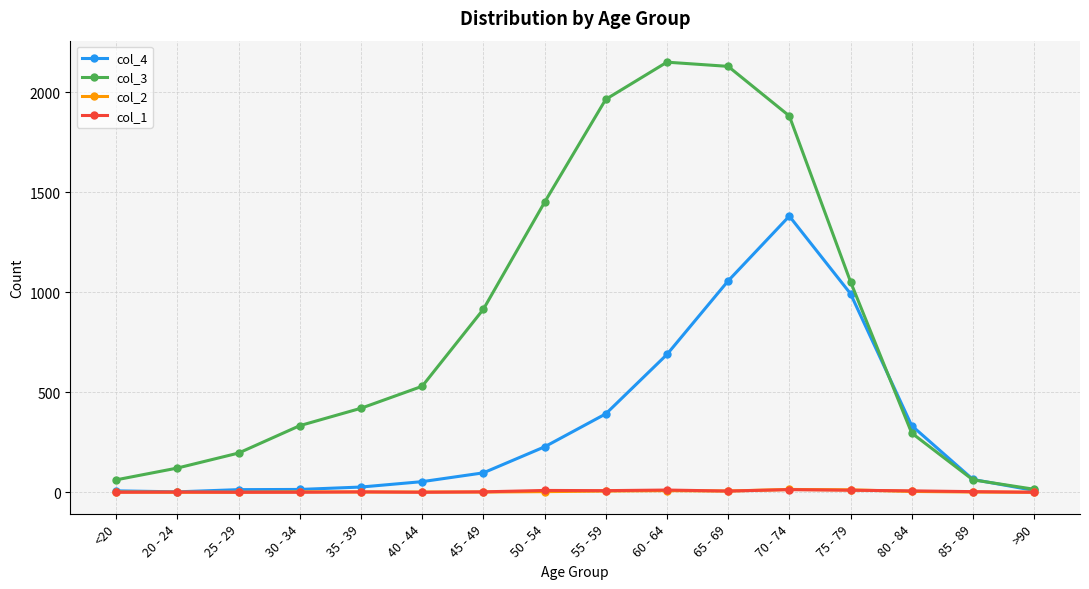

How many values in the col_3 series are below 530?

8